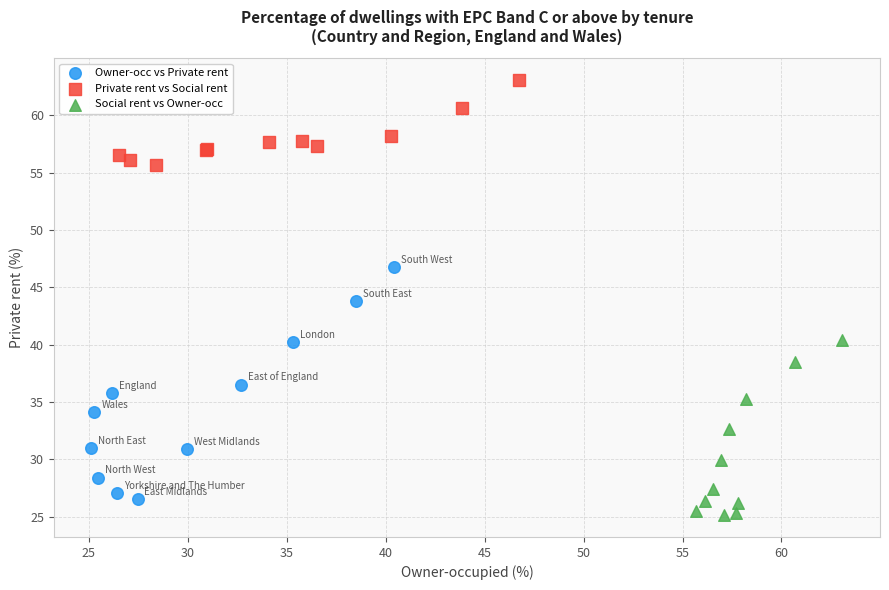

Which series has the widest spread of Y values?

Owner-occ vs Private rent